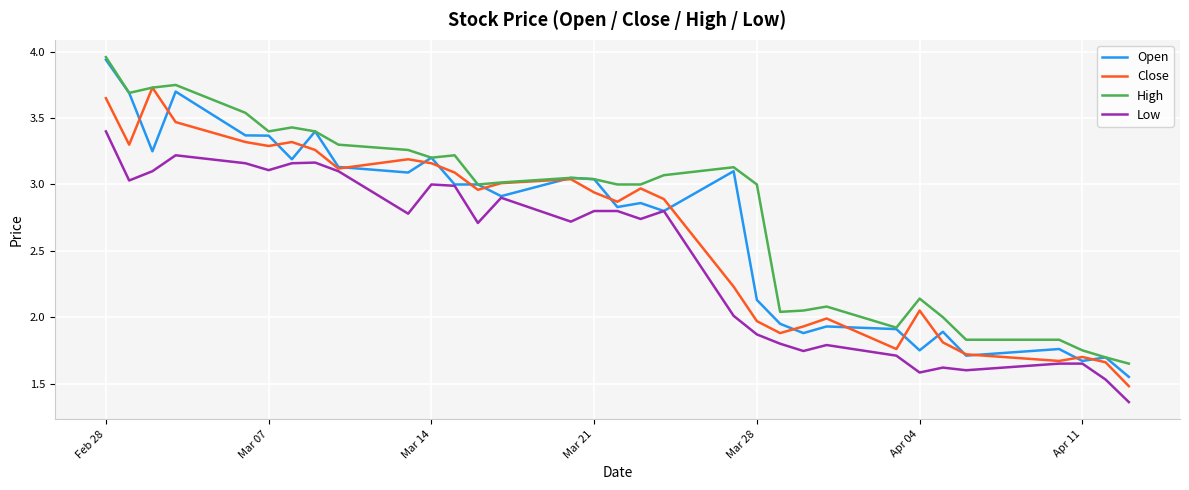

Which series has the largest total across all categories?

High